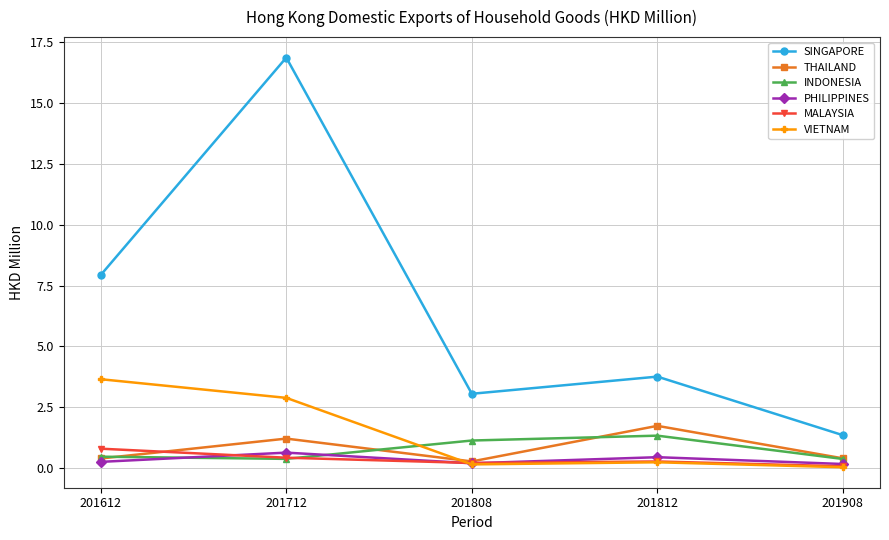

In THAILAND, how many points are higher than both neighbors (excluding endpoints)?

2